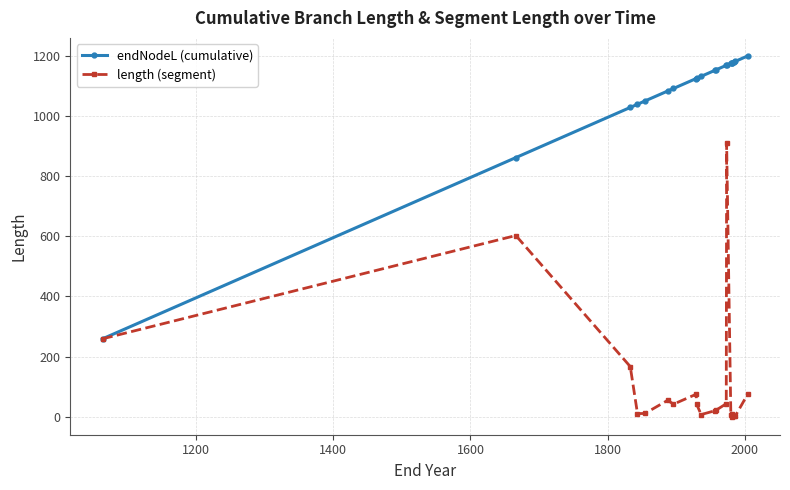

Count the number of categories in the chart.

20